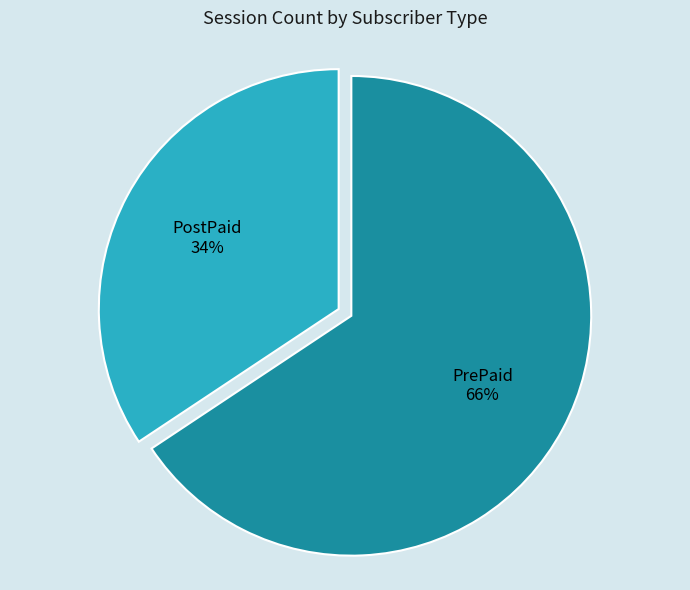

To the nearest percent, what is the average slice percentage?

50%